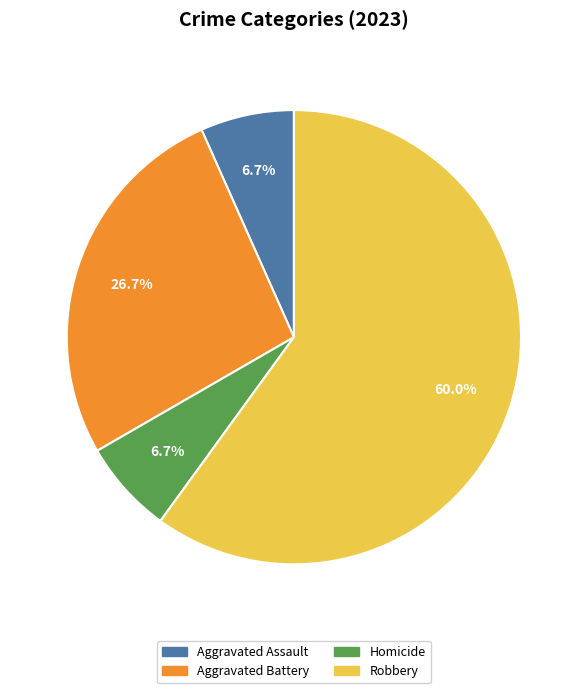

How many segments does this pie chart have?

4